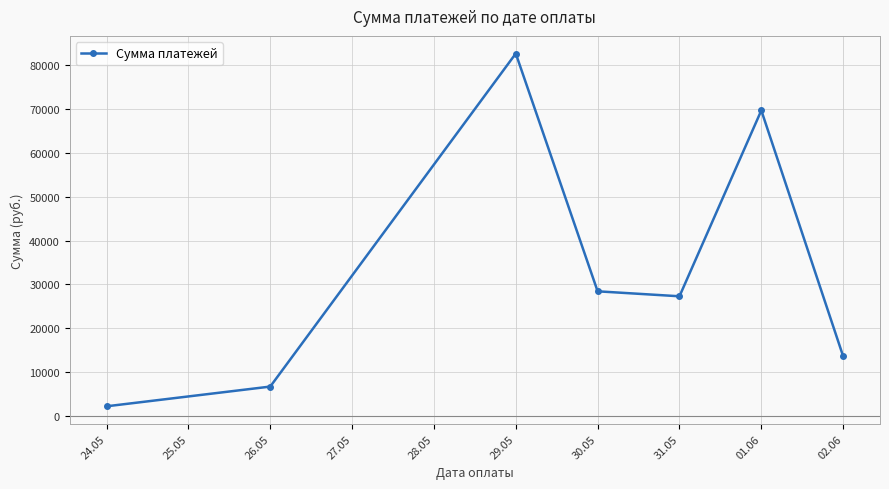

Reading left to right, what are all the values shown in this chart?

2127.8	6634.1	82730.5	28400.7	27265.9	69730.3	13552.5